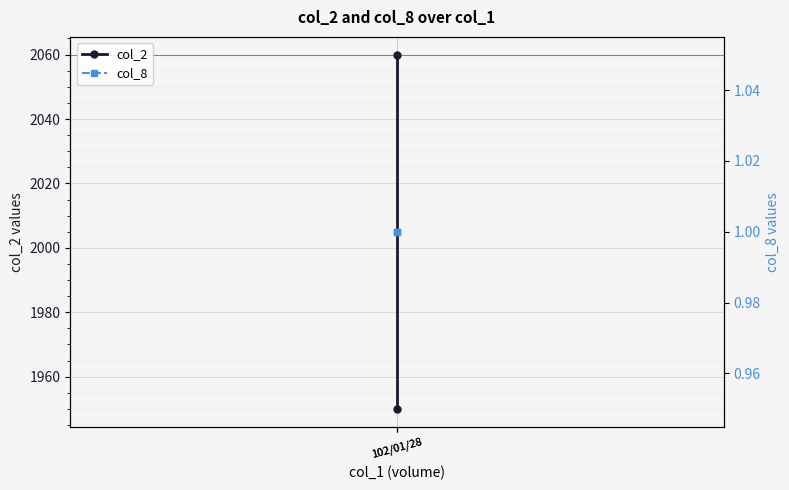

Is it true that col_8 equals 1 at 102/01/28?

True